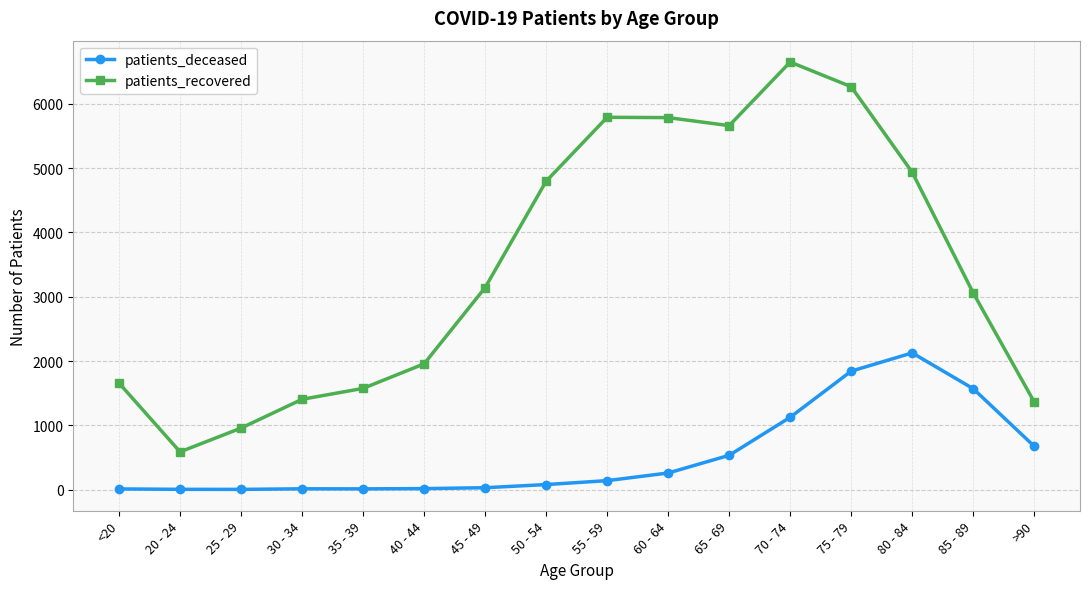

What is the minimum value shown in the chart?

2